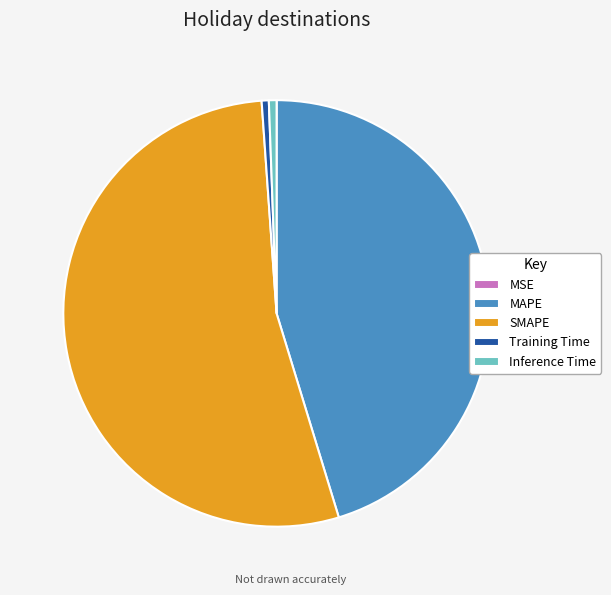

The Inference Time slice represents 8% of the pie. True or false?

False